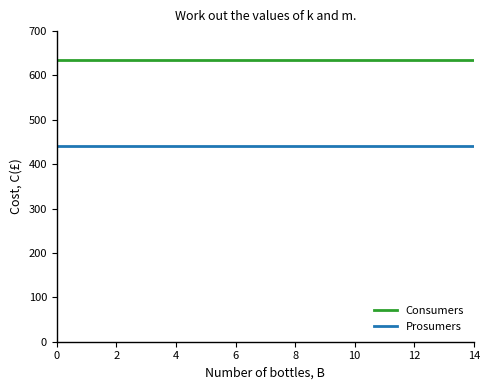

Which series has the largest total across all categories?

Consumers